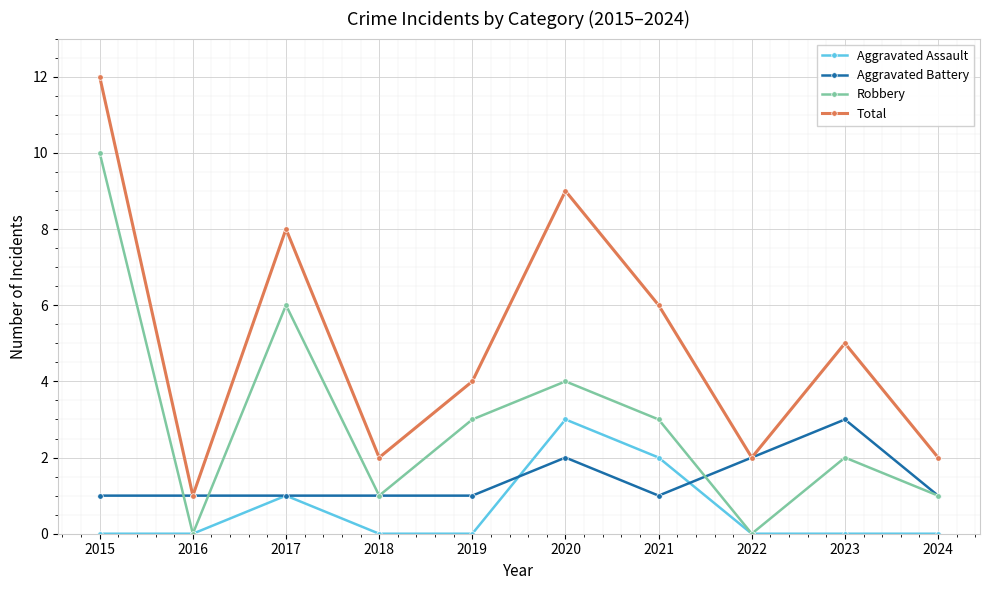

Does the chart display data point markers on the line(s)?

Yes